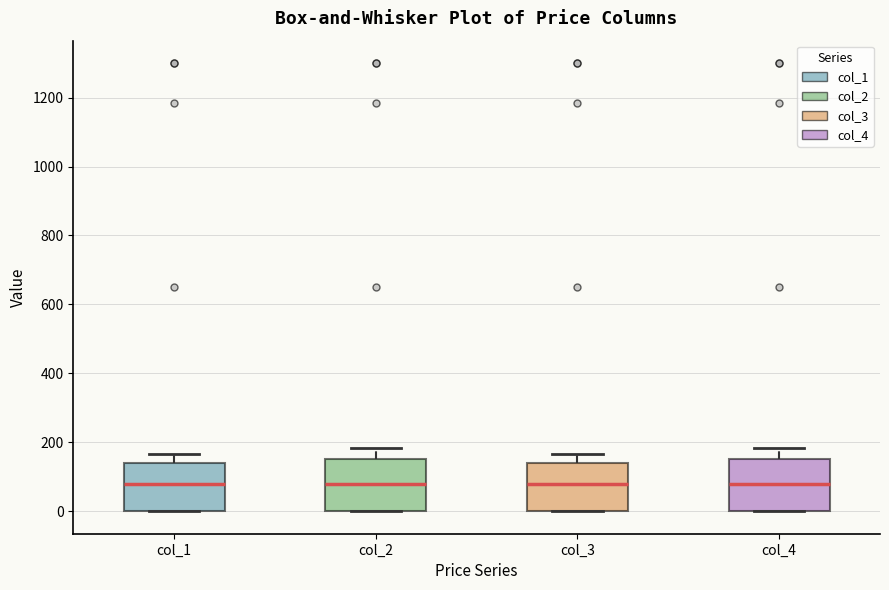

Reading left to right, read every box against the y-axis: the position of its median line, the range the box covers, and the ends of its whiskers. The values are not printed on the chart, so give them approximately, as read against the axis.

col_1: median 80, box 0 to 140, whiskers 0 to 160
col_2: median 80, box 0 to 160, whiskers 0 to 180
col_3: median 80, box 0 to 140, whiskers 0 to 160
col_4: median 80, box 0 to 160, whiskers 0 to 180